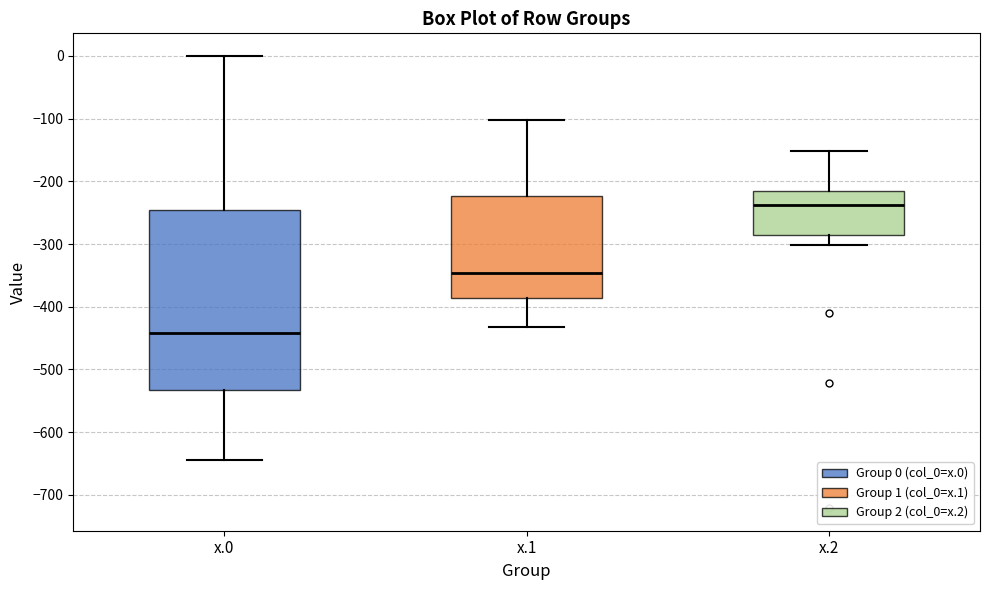

Which box's median line is the highest?

x.2